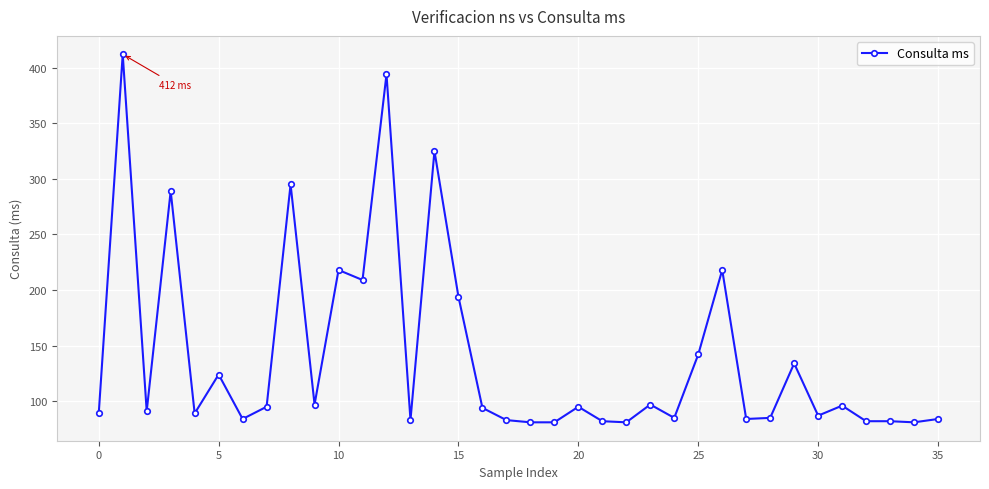

True or false: the data has more than 1 interior local peaks.

True